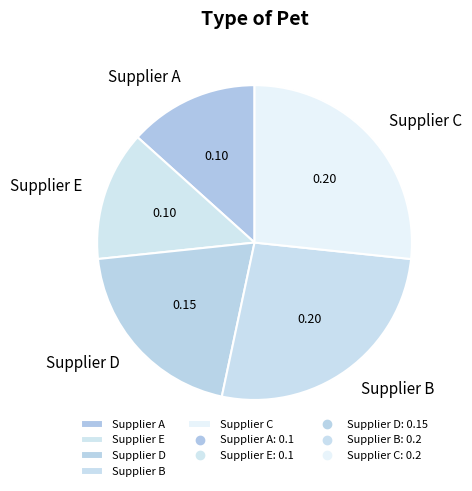

Which has a higher value, Supplier D or Supplier C?

Supplier C